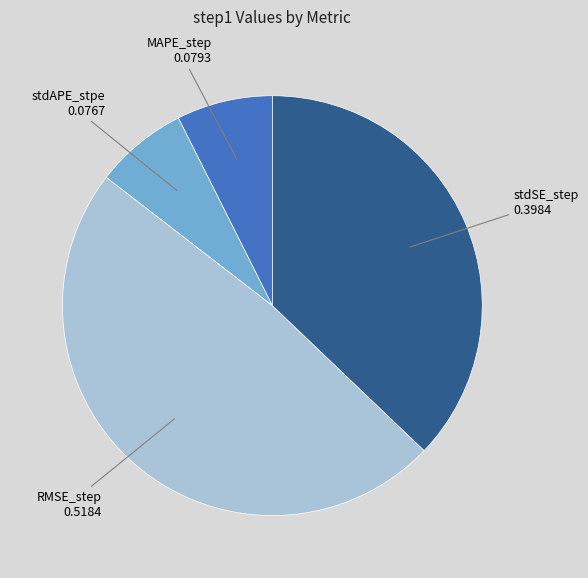

Does any single category account for the majority?

No